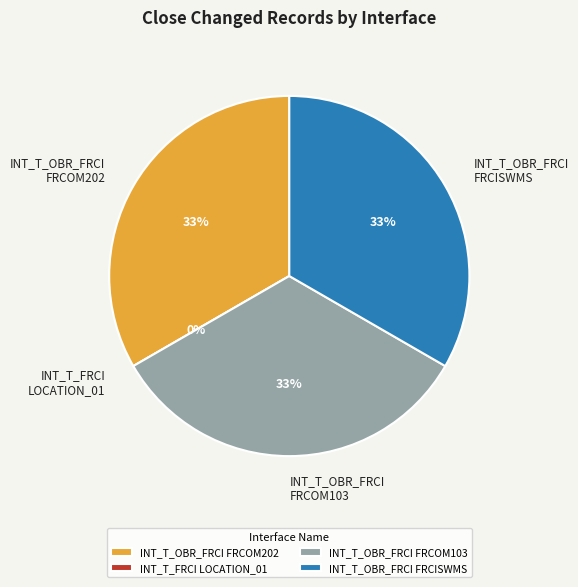

Does INT_T_OBR_FRCI_FRCOM202 represent more than half of the total?

No